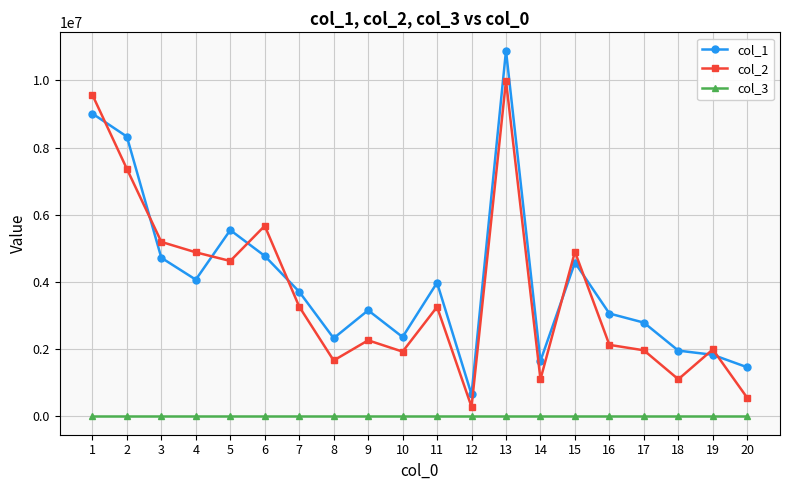

After their last crossing, which series has the higher values: col_2 or col_1?

col_1